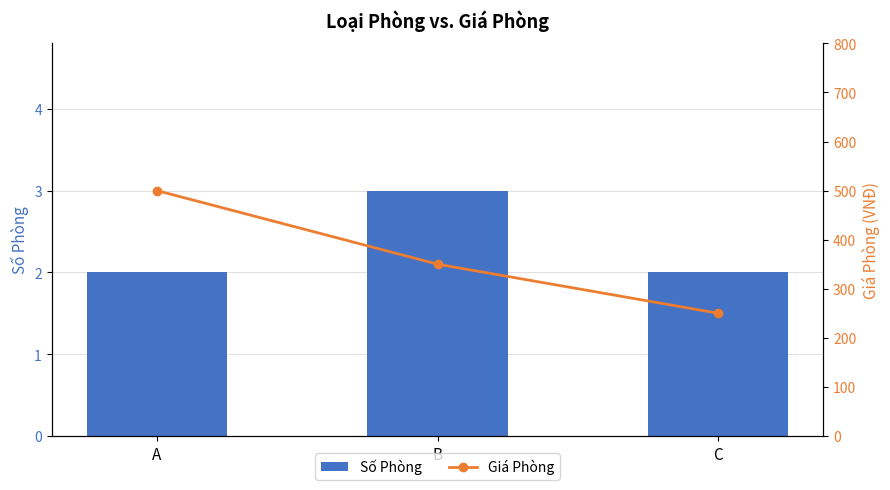

Is the value of Giá Phòng at B greater than the value of Số Phòng at C?

Yes